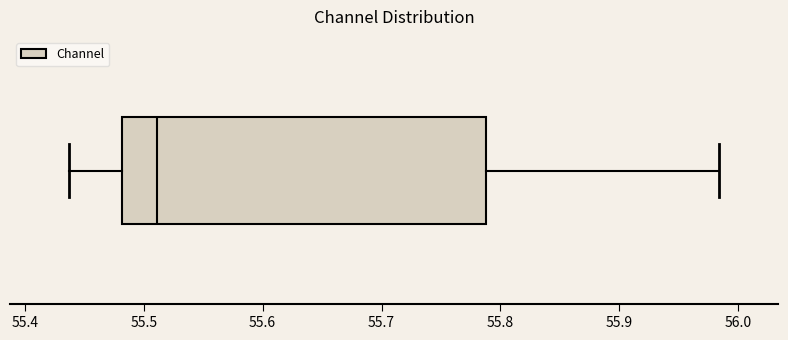

Where is the left edge of the box on the x-axis? The values are not printed on the chart, so give them approximately, as read against the axis.

55.48